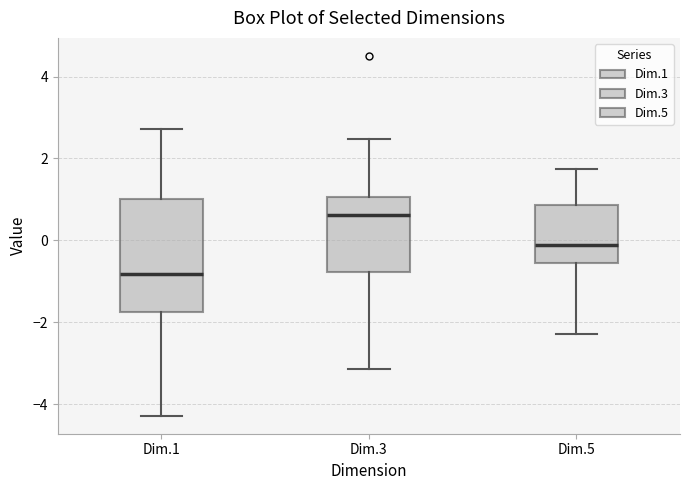

Reading left to right, transcribe this box plot: for each box, give where its median line is, the range the box spans, and where its two whiskers end, as read against the y-axis. The values are not printed on the chart, so give them approximately, as read against the axis.

Dim.1: median -0.8, box -1.8 to 1.0, whiskers -4.2 to 2.8
Dim.3: median 0.6, box -0.8 to 1.0, whiskers -3.2 to 2.4
Dim.5: median -0.2, box -0.6 to 0.8, whiskers -2.2 to 1.8